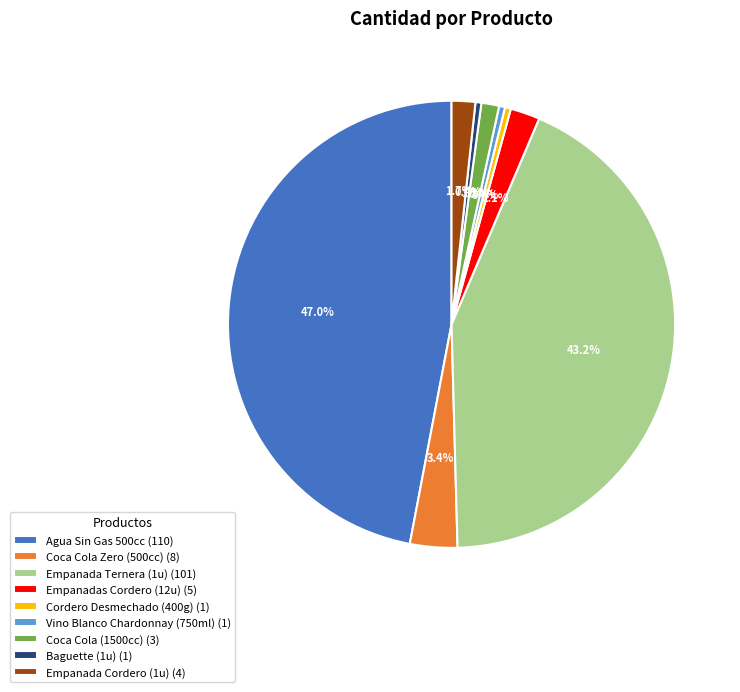

Count the number of slices in the pie.

9